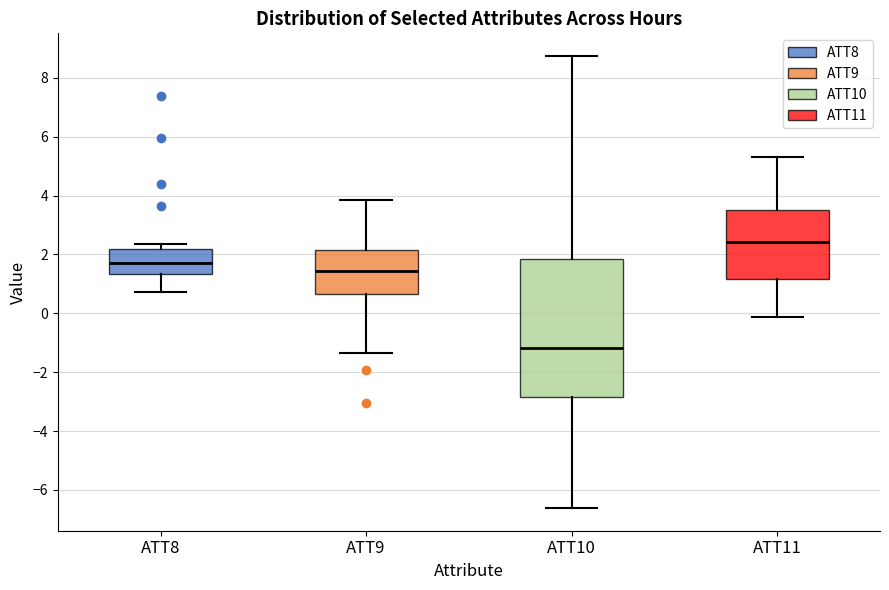

Which box has the lowest median line?

ATT10